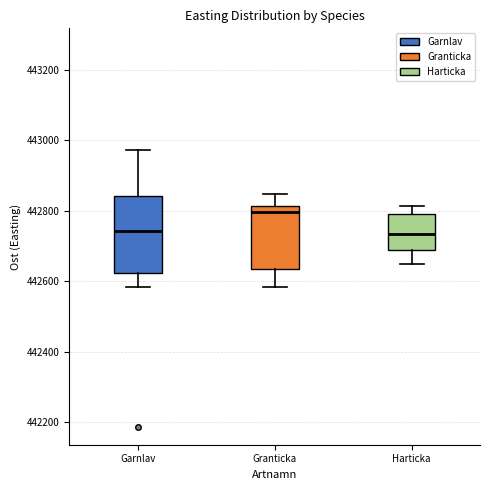

Which box is the tallest, from its lower edge to its upper edge?

Garnlav